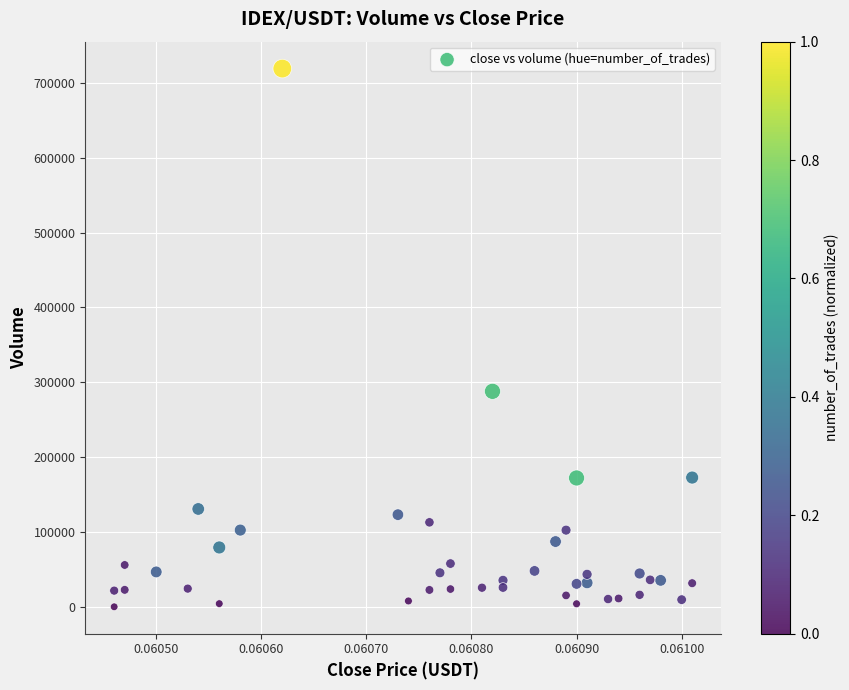

What is the range of Y values (max minus min)?

718499